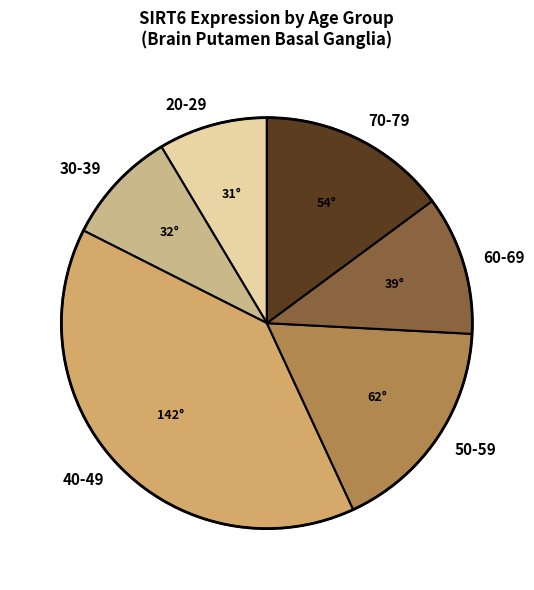

Which category has the biggest portion of the pie?

40-49